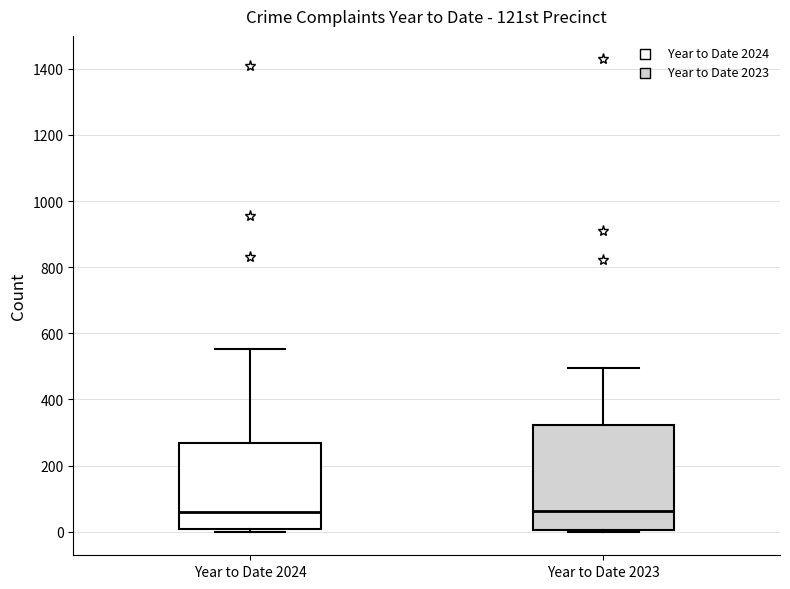

Reading left to right, transcribe this box plot: for each box, give where its median line is, the range the box spans, and where its two whiskers end, as read against the y-axis. The values are not printed on the chart, so give them approximately, as read against the axis.

Year to Date 2024: median 60, box 0 to 260, whiskers 0 (just below the box's lower edge) to 560
Year to Date 2023: median 60, box 0 to 320, whiskers 0 (just below the box's lower edge) to 500